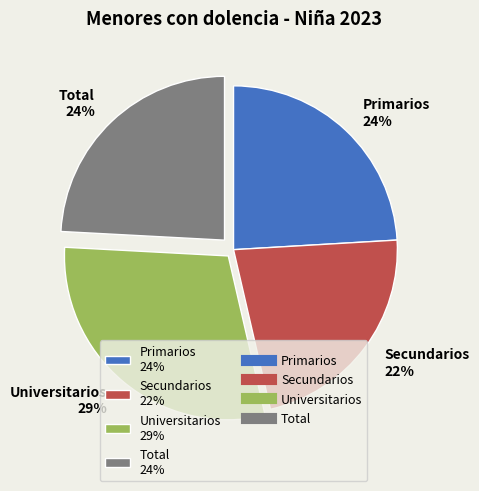

Does Secundarios 22% account for over 50% of the chart?

No